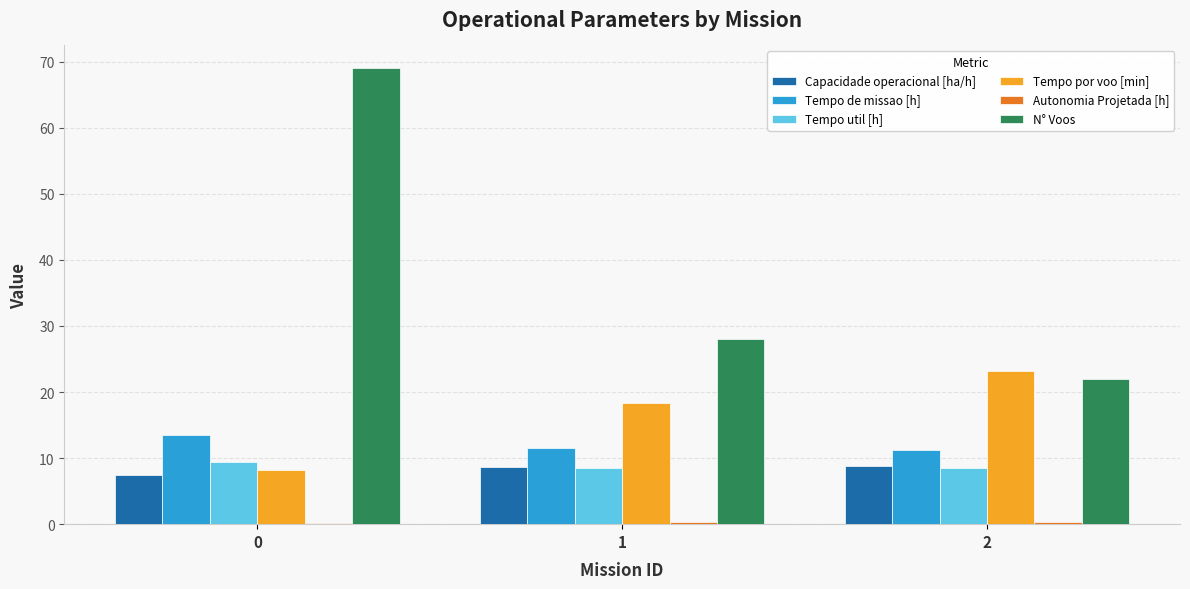

How many groups of bars are there?

3